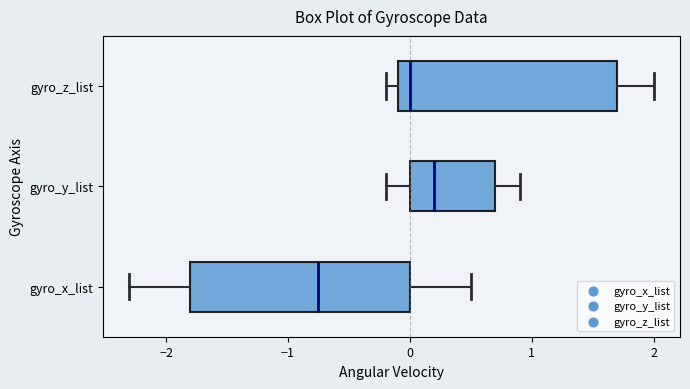

Reading bottom to top, transcribe this box plot: for each box, give where its median line is, the range the box spans, and where its two whiskers end, as read against the x-axis. The values are not printed on the chart, so give them approximately, as read against the axis.

gyro_x_list: median -0.7, box -1.8 to 0.0, whiskers -2.3 to 0.5
gyro_y_list: median 0.2, box 0.0 to 0.7, whiskers -0.2 to 0.9
gyro_z_list: median 0.0, box -0.1 to 1.7, whiskers -0.2 to 2.0